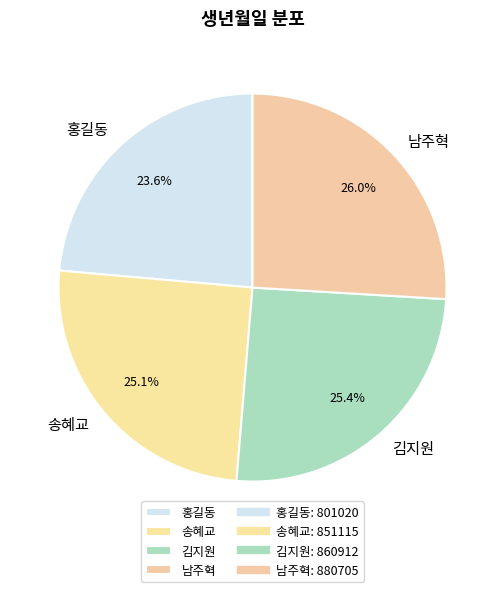

How much of the chart is everything except 송혜교?

74.9%